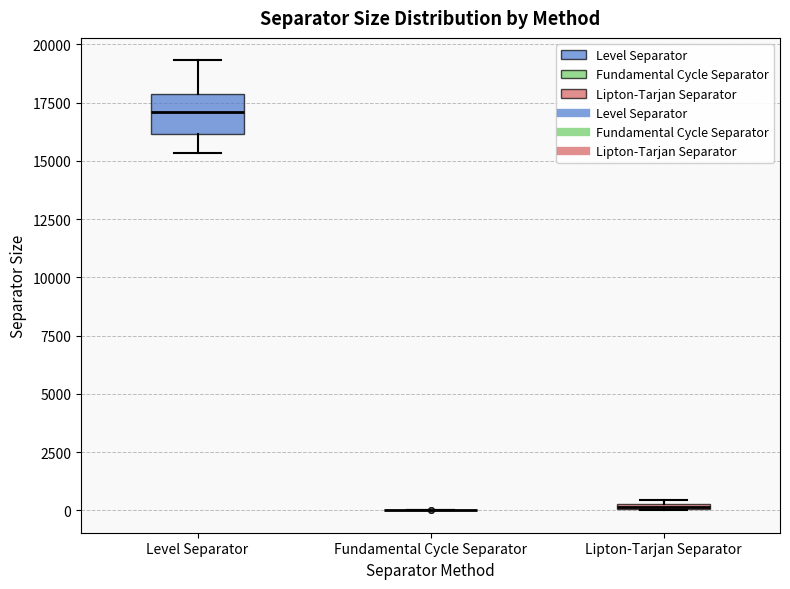

Where is the upper edge of the box for Lipton-Tarjan Separator on the y-axis? The values are not printed on the chart, so give them approximately, as read against the axis.

500